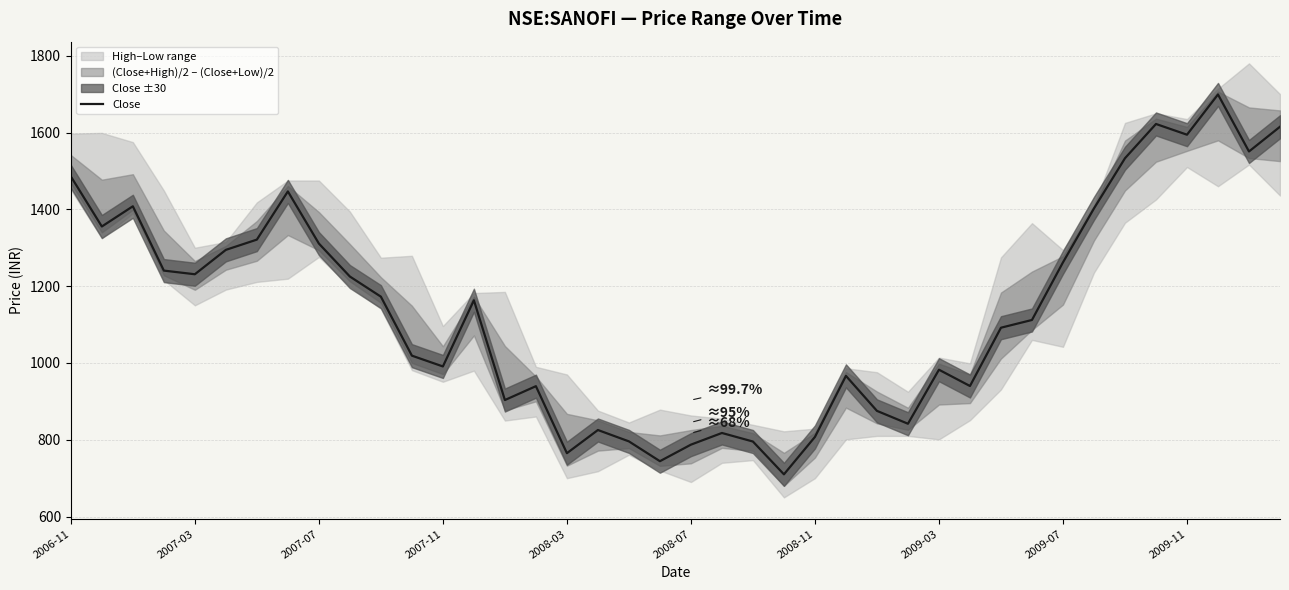

Does the chart display data point markers on the line(s)?

No